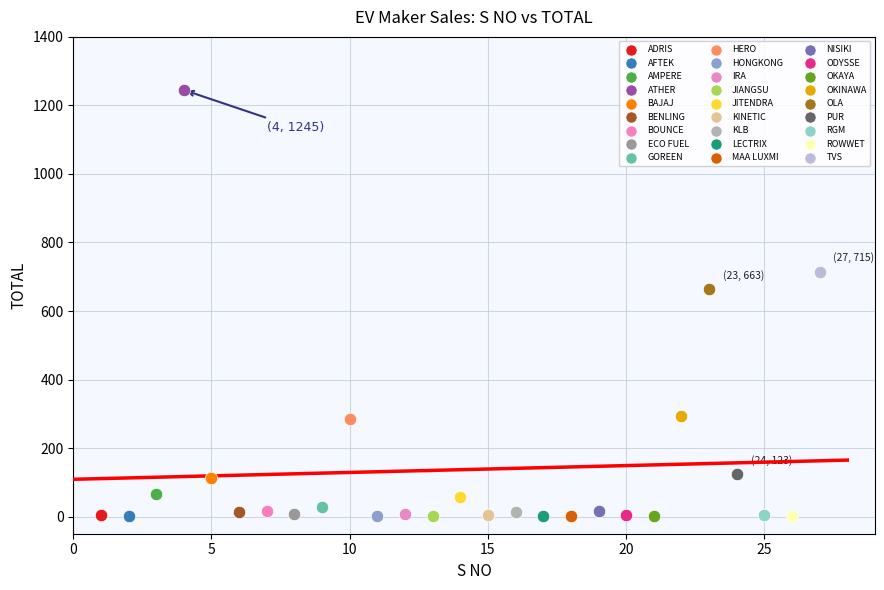

What are all the series names shown in the legend?

ADRIS, AFTEK, AMPERE, ATHER, BAJAJ, BENLING, BOUNCE, ECO FUEL, GOREEN, HERO, HONGKONG, IRA, JIANGSU, JITENDRA, KINETIC, KLB, LECTRIX, MAA LUXMI, NISIKI, ODYSSE, OKAYA, OKINAWA, OLA, PUR, RGM, ROWWET, TVS